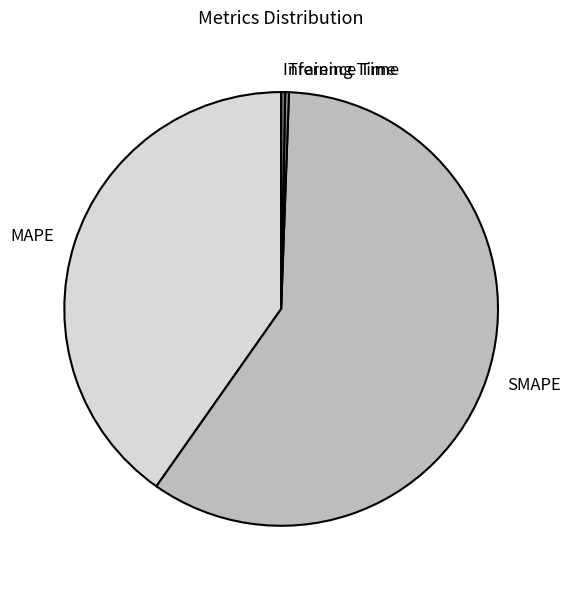

Combined, do Inference Time and MAPE account for over 50%?

No